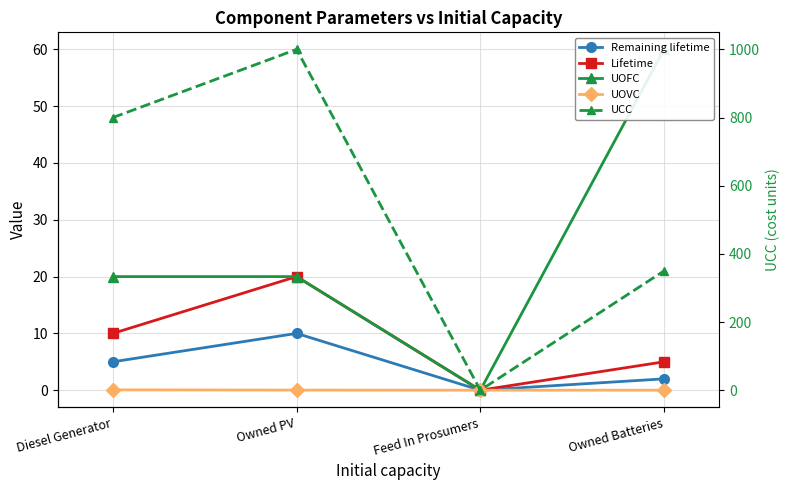

Where is the first local maximum for UCC?

Owned PV